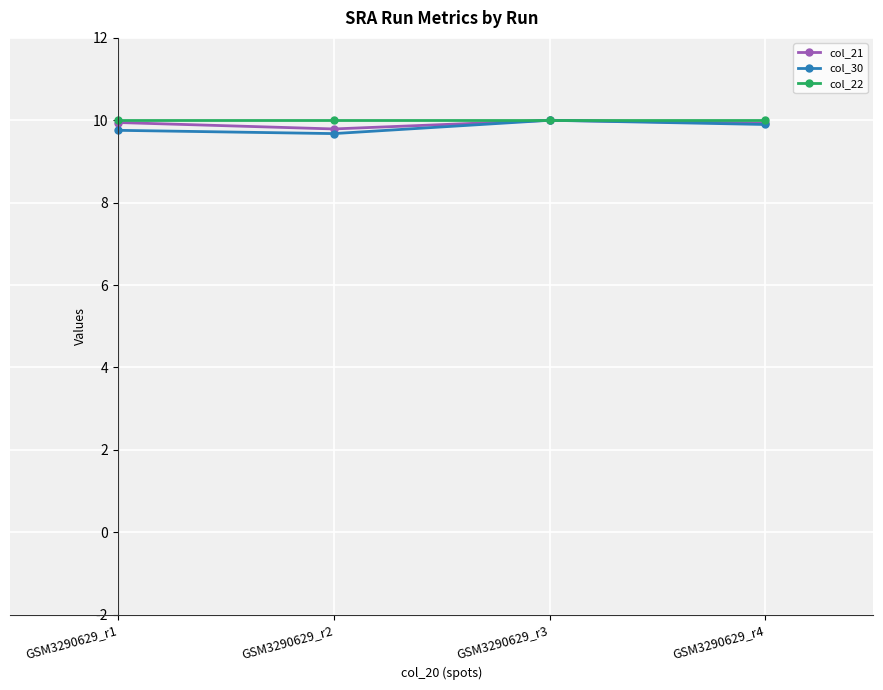

Where is the first local maximum for col_30?

GSM3290629_r3